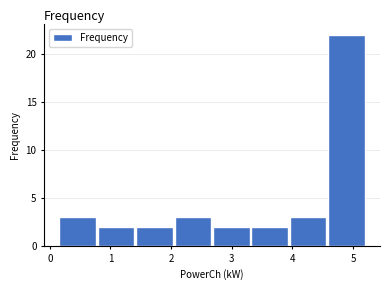

How tall is the bar that spans 2.0 to 2.7 on the x-axis? Neither the bar edges nor the heights are printed on the chart, so give them approximately, as read against the axes.

3